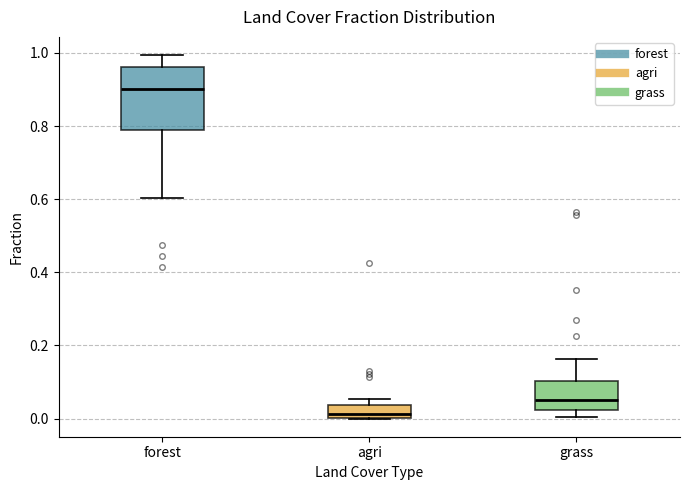

Reading left to right, read every box against the y-axis: the position of its median line, the range the box covers, and the ends of its whiskers. The values are not printed on the chart, so give them approximately, as read against the axis.

forest: median 0.90, box 0.78 to 0.96, whiskers 0.60 to 1.00
agri: median 0.02, box 0.00 to 0.04, whiskers 0.00 to 0.06
grass: median 0.04, box 0.02 to 0.10, whiskers 0.00 to 0.16